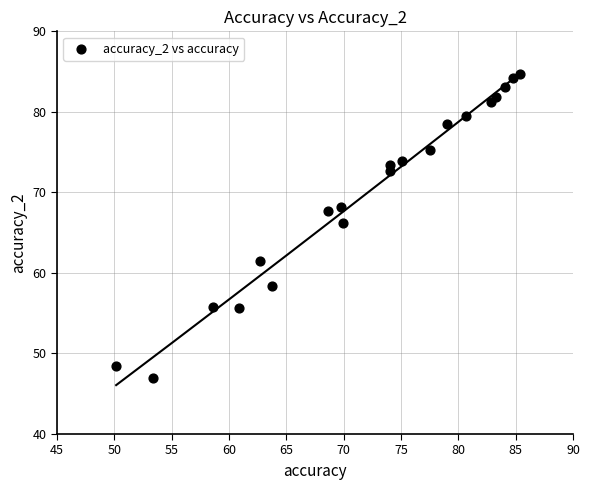

What Y value in the scatter plot is closest to 65?

66.2